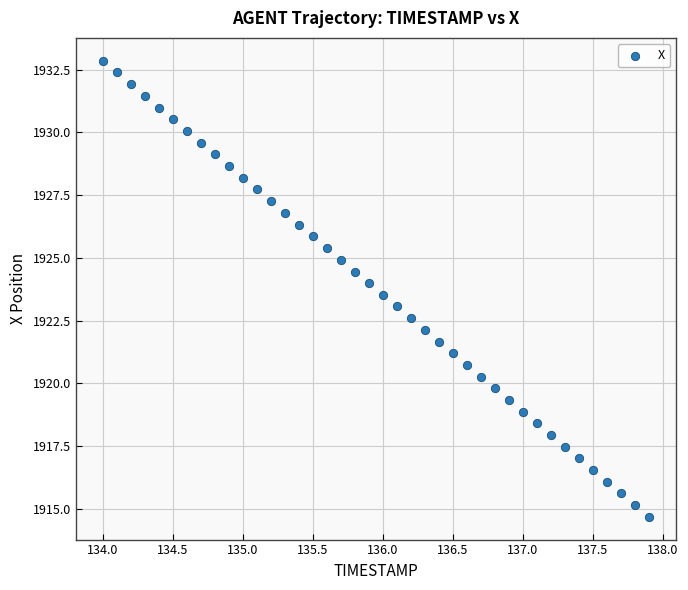

What is the range of X values (max minus min)?

3.9